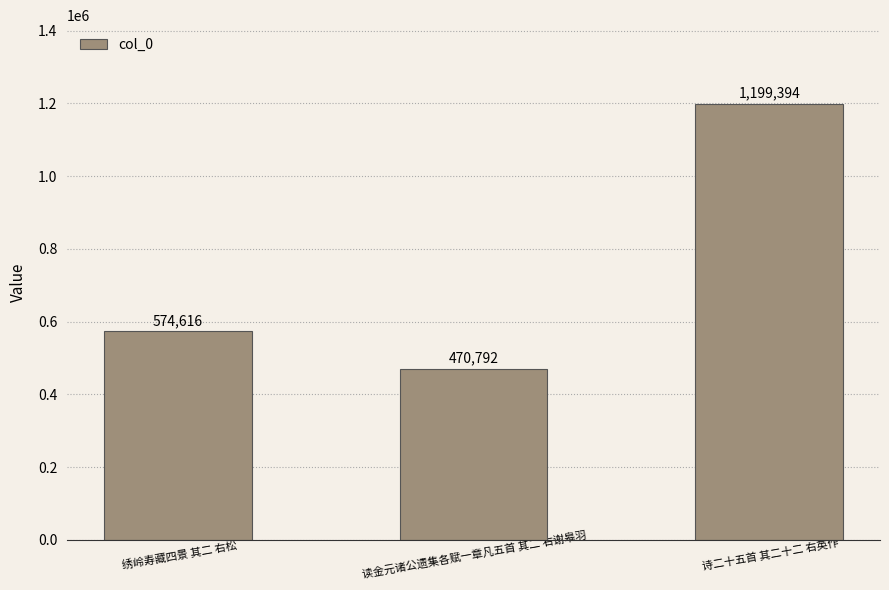

What is the value of the 3rd bar from the left?

1199394